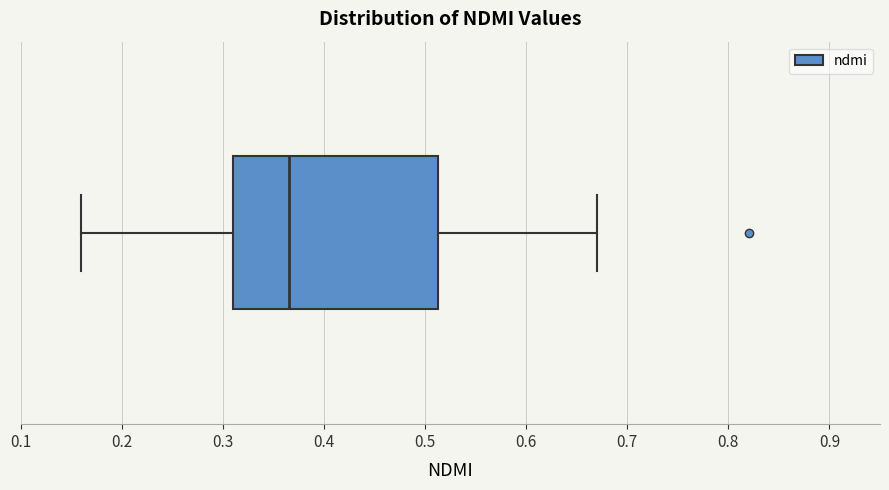

Transcribe this box plot: give where the median line is, the range the box spans, and where the two whiskers end, as read against the x-axis. The values are not printed on the chart, so give them approximately, as read against the axis.

median 0.37, box 0.31 to 0.51, whiskers 0.16 to 0.67